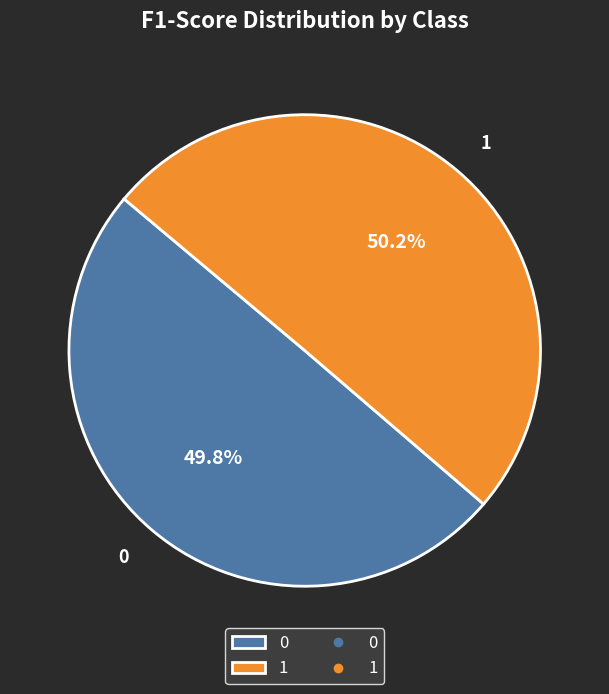

To the nearest percent, what is the average slice percentage?

50%